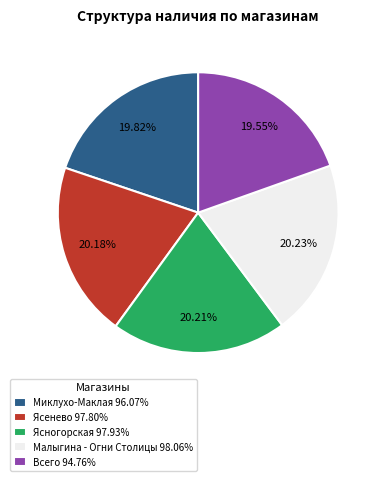

Is there any slice that represents more than half of the pie?

No